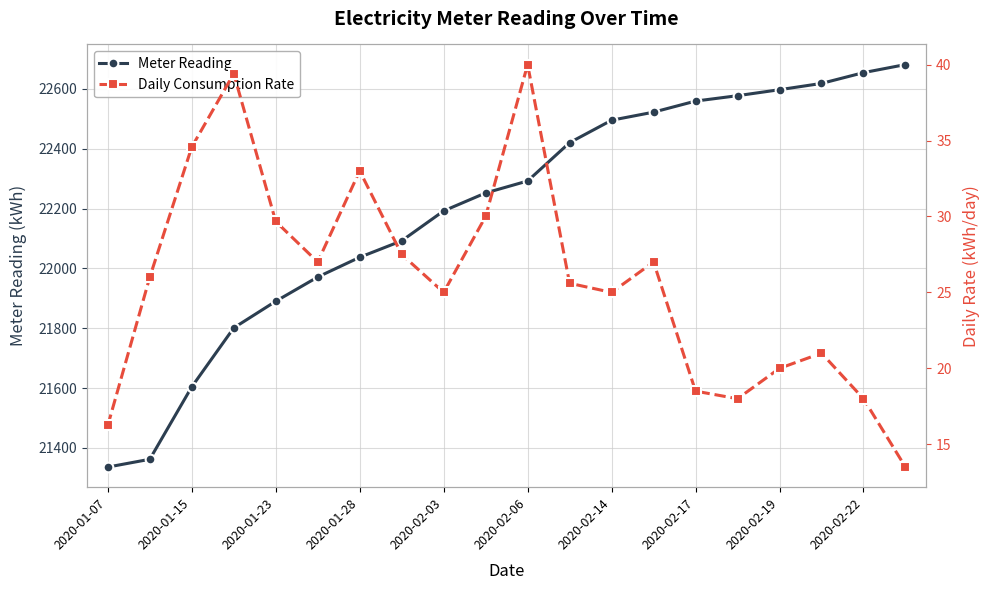

Which series has the widest spread of values?

Meter Reading